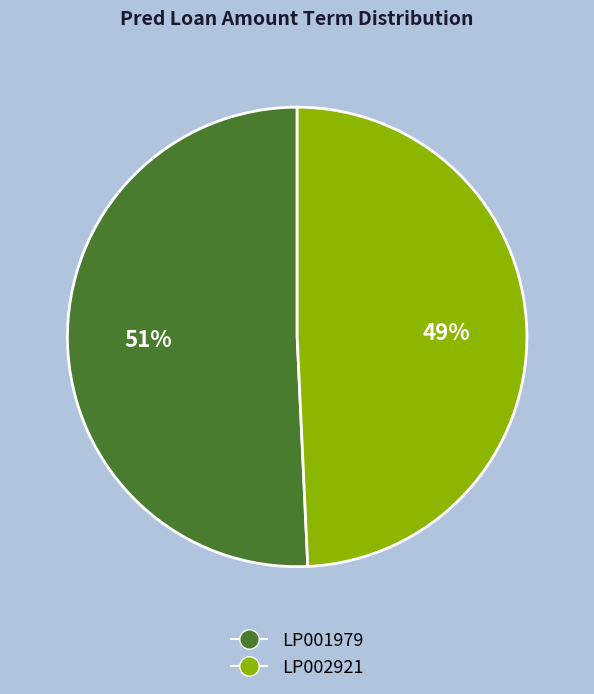

What percentage is the LP001979 slice, to the nearest percent?

51%